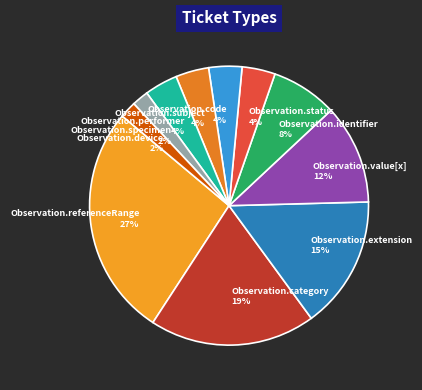

Between Observation.referenceRange and Observation.code, which is larger?

Observation.referenceRange